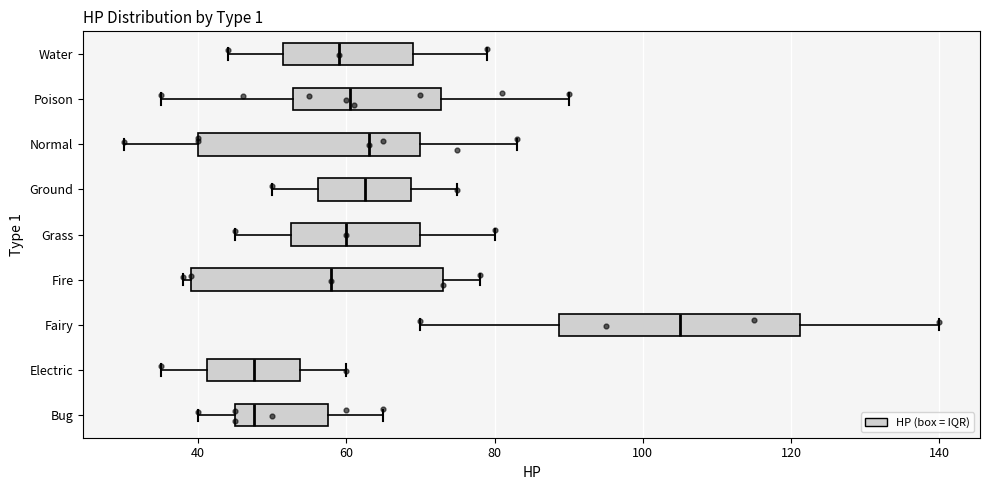

Reading bottom to top, transcribe this box plot: for each box, give where its median line is, the range the box spans, and where its two whiskers end, as read against the x-axis. The values are not printed on the chart, so give them approximately, as read against the axis.

Bug: median 48, box 46 to 58, whiskers 40 to 66
Electric: median 48, box 42 to 54, whiskers 36 to 60
Fairy: median 106, box 88 to 122, whiskers 70 to 140
Fire: median 58, box 40 to 74, whiskers 38 to 78
Grass: median 60, box 52 to 70, whiskers 46 to 80
Ground: median 62, box 56 to 68, whiskers 50 to 76
Normal: median 64, box 40 to 70, whiskers 30 to 84
Poison: median 60, box 52 to 72, whiskers 36 to 90
Water: median 60, box 52 to 70, whiskers 44 to 80